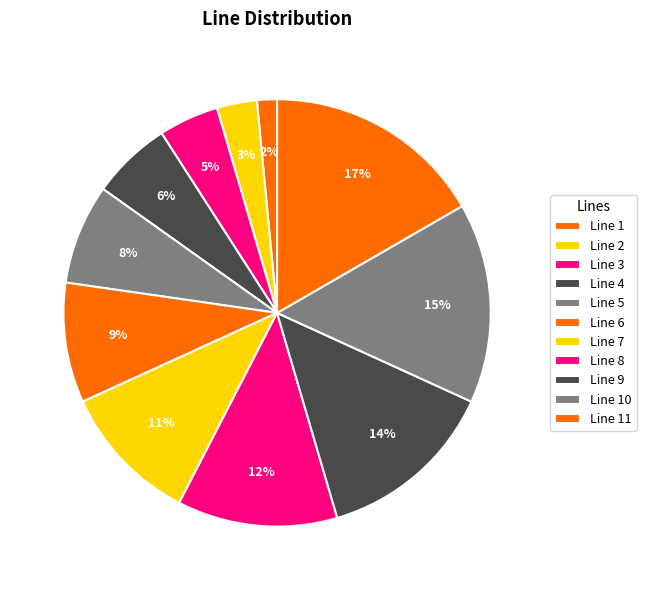

How many slices are in this pie chart?

11